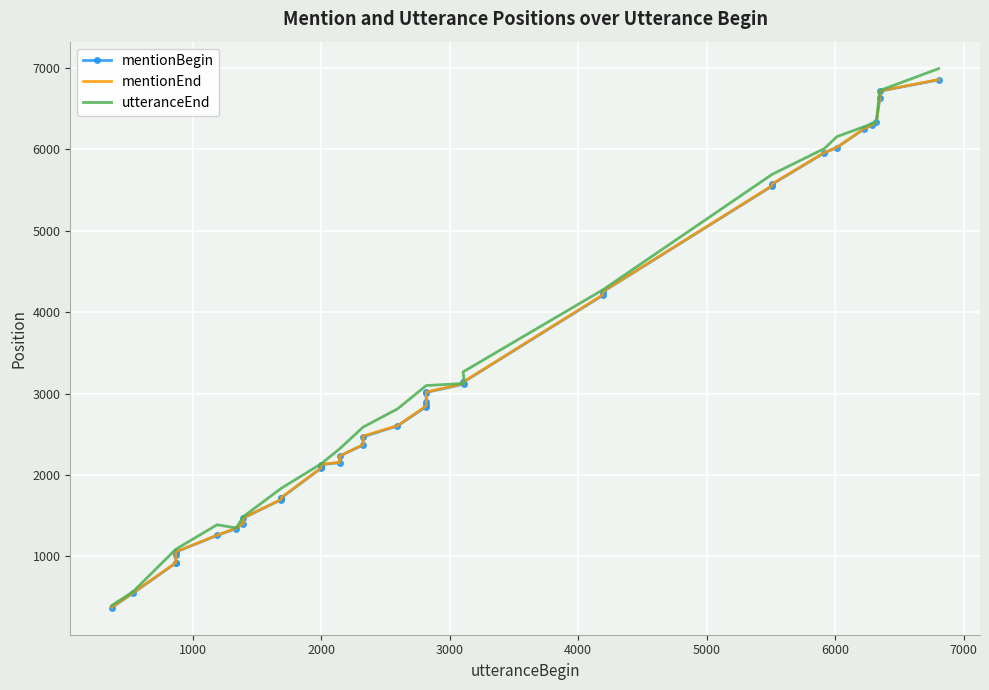

Reading right to left, transcribe all the data shown in this chart.

mentionBegin: 6853	6714	6630	6338	6294	6254	6022	5957	5571	5550	4250	4207	3138	3117	3014	3005	2894	2863	2839	2602	2468	2368	2230	2151	2125	2101	2082	1718	1713	1697	1470	1402	1341	1257	1052	1012	922	917	548	368
mentionEnd: 6856	6717	6633	6341	6297	6257	6025	5960	5576	5554	4253	4213	3141	3123	3018	3008	2897	2866	2848	2605	2477	2371	2233	2154	2131	2105	2085	1724	1717	1700	1473	1405	1347	1260	1055	1015	925	920	553	373
utteranceEnd: 6991	6722	6722	6342	6316	6279	6156	6009	5693	5693	4274	4274	3266	3124	3098	3098	3098	3098	3098	2811	2587	2587	2319	2319	2136	2136	2136	1836	1836	1836	1488	1488	1348	1388	1086	1086	1086	1086	566	395